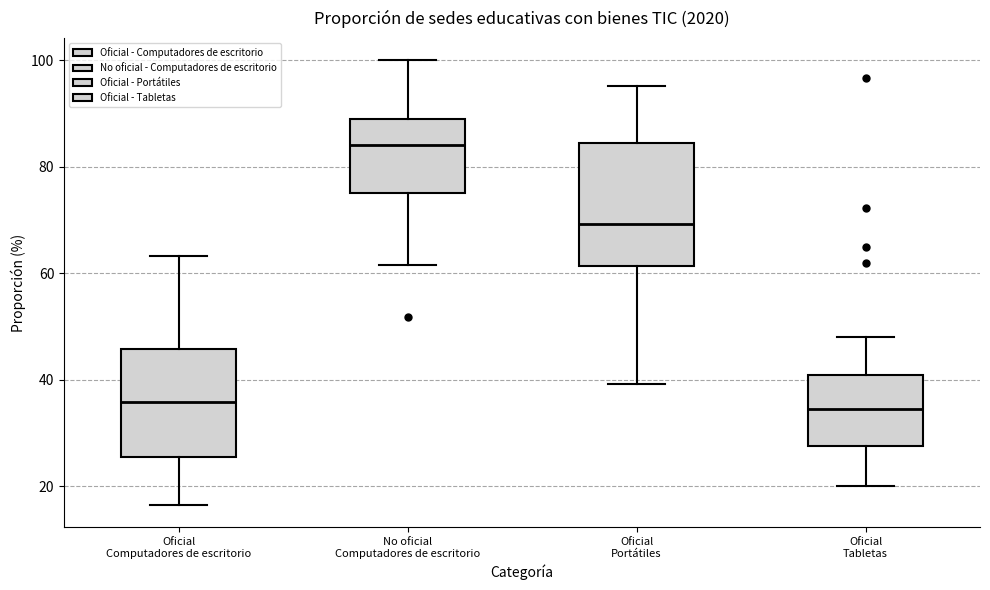

Reading left to right, transcribe this box plot: for each box, give where its median line is, the range the box spans, and where its two whiskers end, as read against the y-axis. The values are not printed on the chart, so give them approximately, as read against the axis.

Oficial Computadores de escritorio: median 36, box 26 to 46, whiskers 16 to 64
No oficial Computadores de escritorio: median 84, box 76 to 88, whiskers 62 to 100
Oficial Portátiles: median 70, box 62 to 84, whiskers 40 to 96
Oficial Tabletas: median 34, box 28 to 40, whiskers 20 to 48